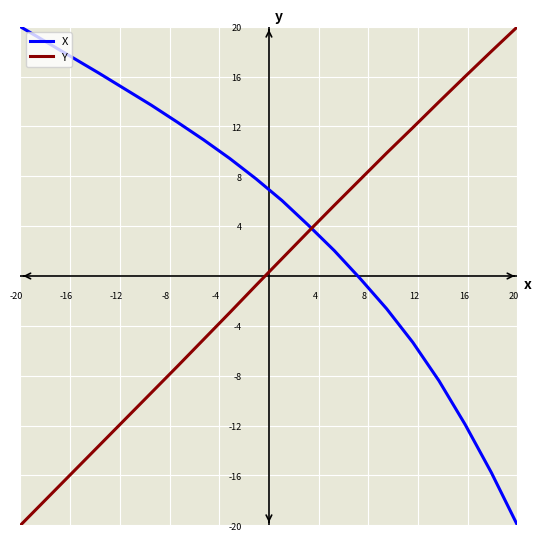

Which series has the largest total across all categories?

X